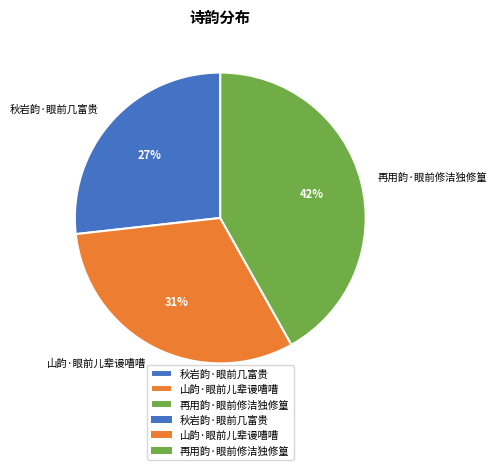

Count the number of slices in the pie.

3